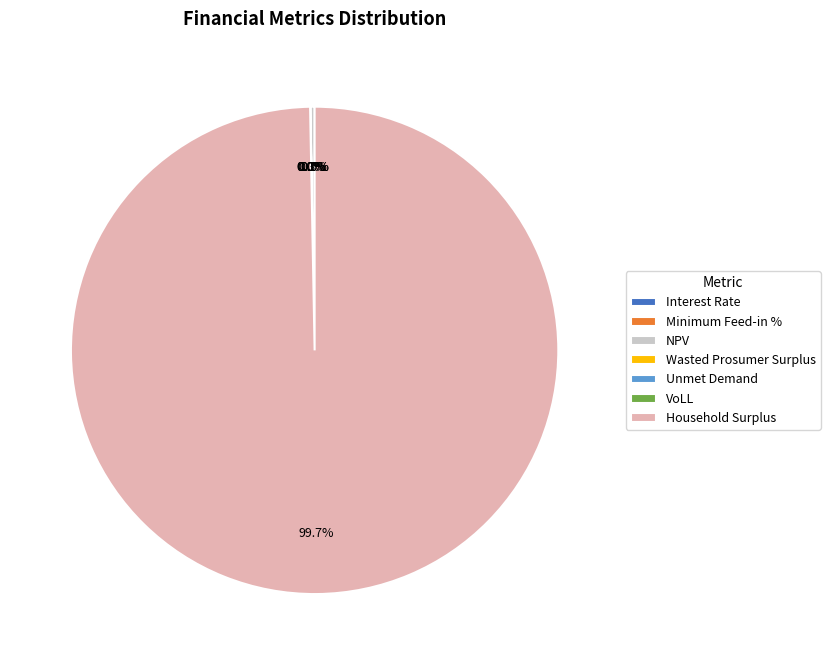

Is the sum of Household Surplus and Minimum Feed-in % greater than half?

Yes